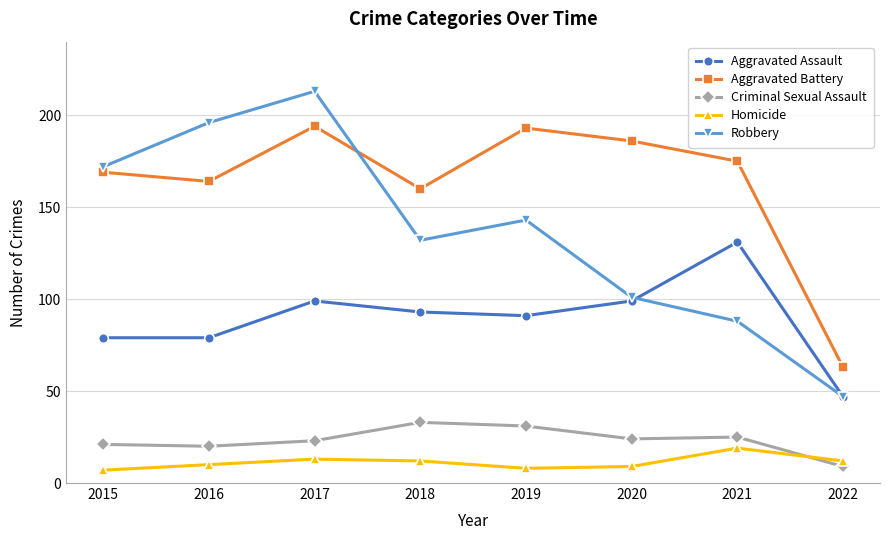

In Homicide, how many points are higher than both neighbors (excluding endpoints)?

2